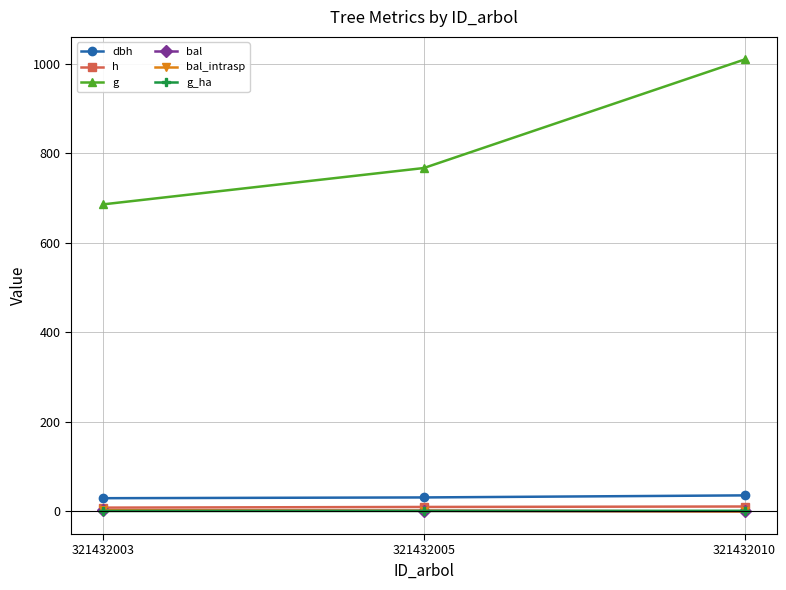

What is the difference between the maximum and minimum values in the dbh series?

6.3